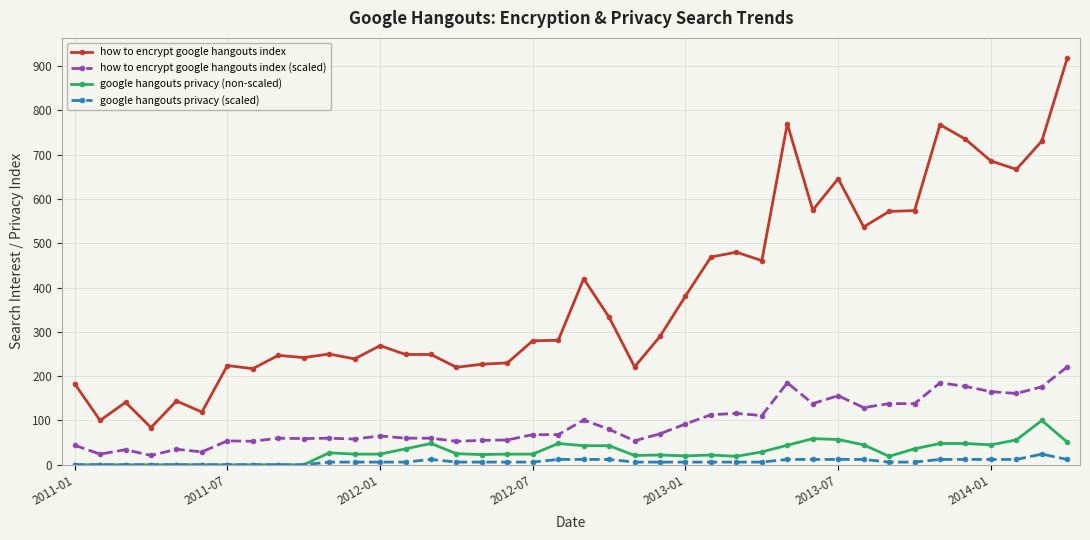

What is the sum of all how to encrypt google hangouts index (scaled) values?

3722